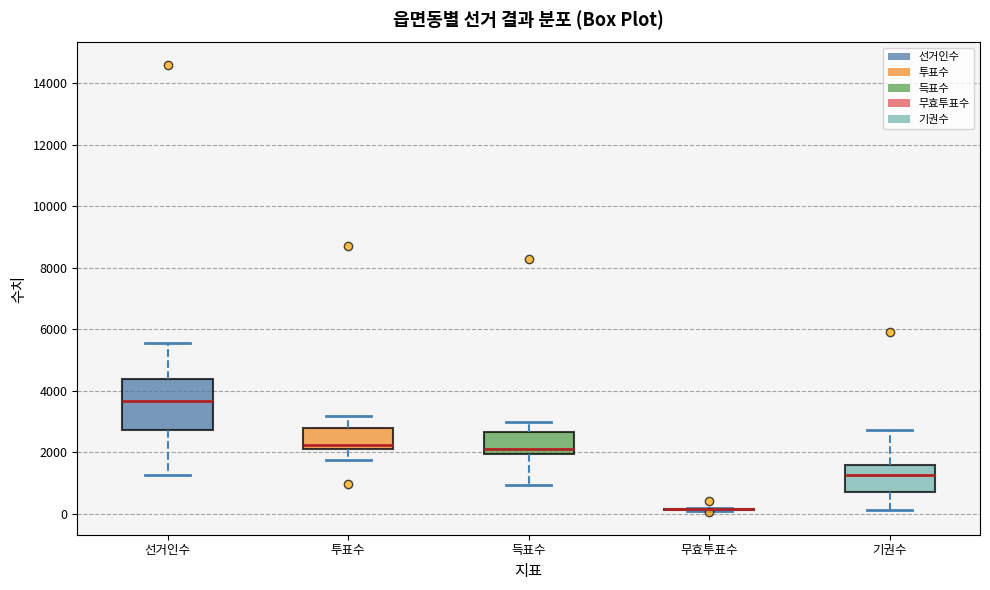

Which box is the tallest, from its lower edge to its upper edge?

선거인수